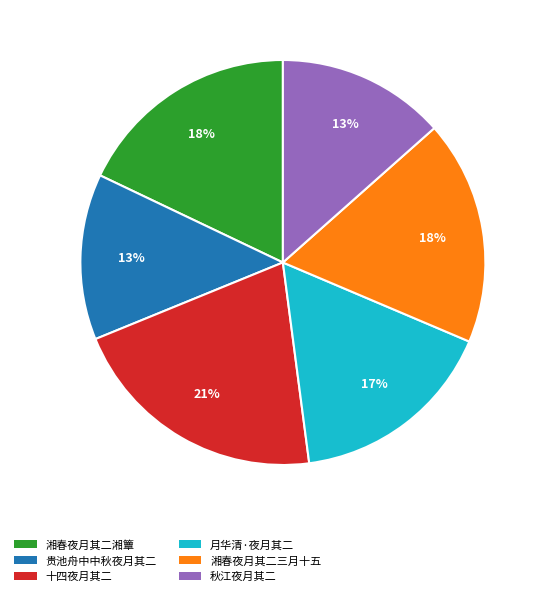

To the nearest percent, what is the average slice percentage?

17%